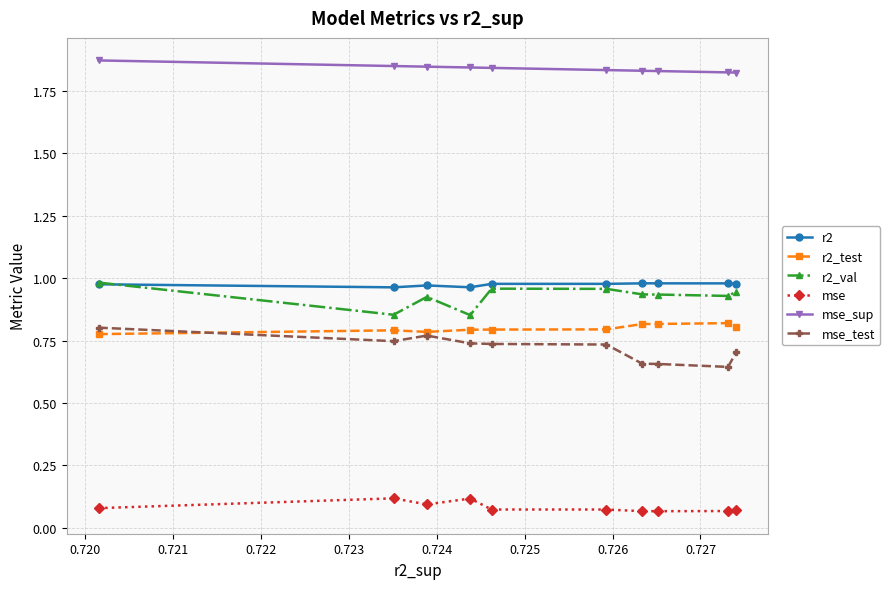

True or false: mse_test and mse_sup cross at least once.

False